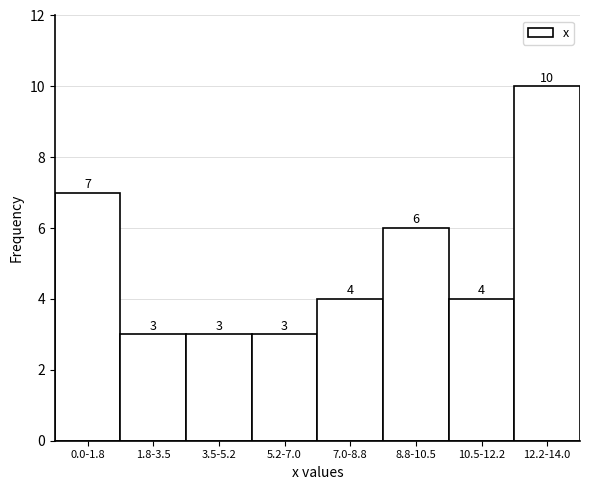

Reading left to right, extract all data points from this chart.

0.0-1.8=7	1.8-3.5=3	3.5-5.2=3	5.2-7.0=3	7.0-8.8=4	8.8-10.5=6	10.5-12.2=4	12.2-14.0=10